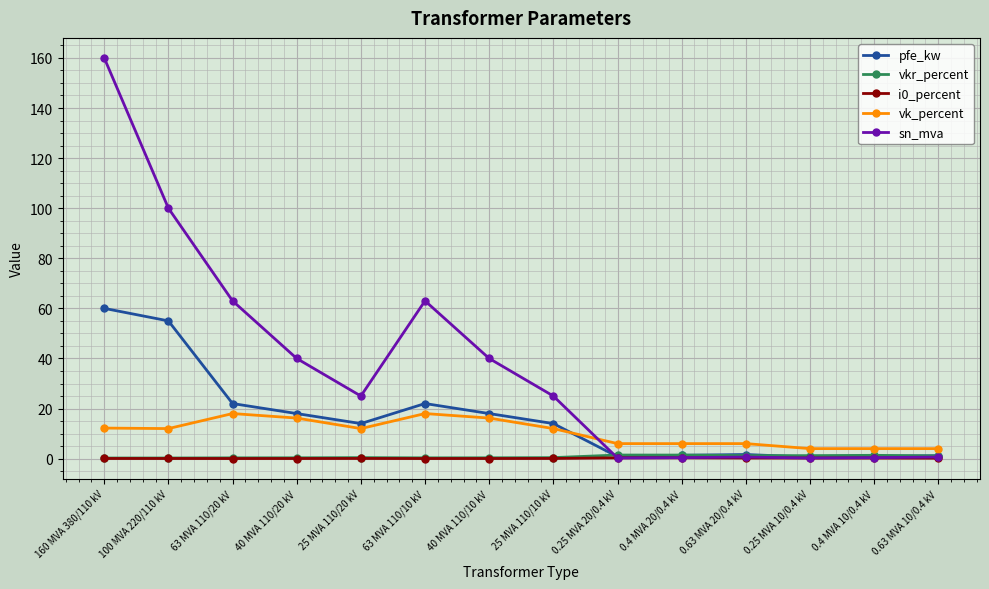

What is the sum of the sn_mva values at 0.4 MVA 20/0.4 kV and 100 MVA 220/110 kV?

100.4